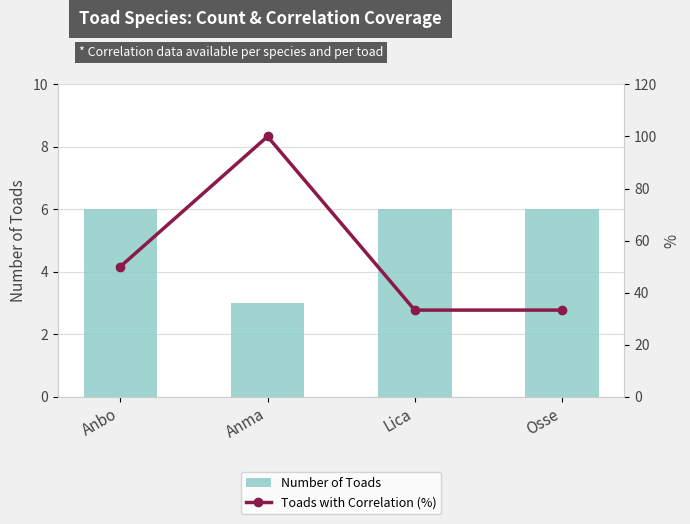

What is the maximum value shown in the chart?

100.0